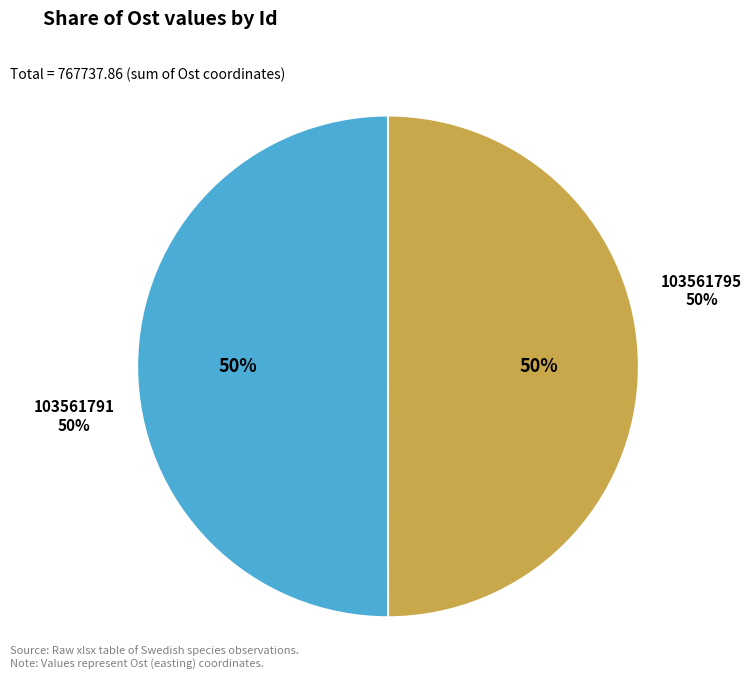

How many slices are in this pie chart?

2